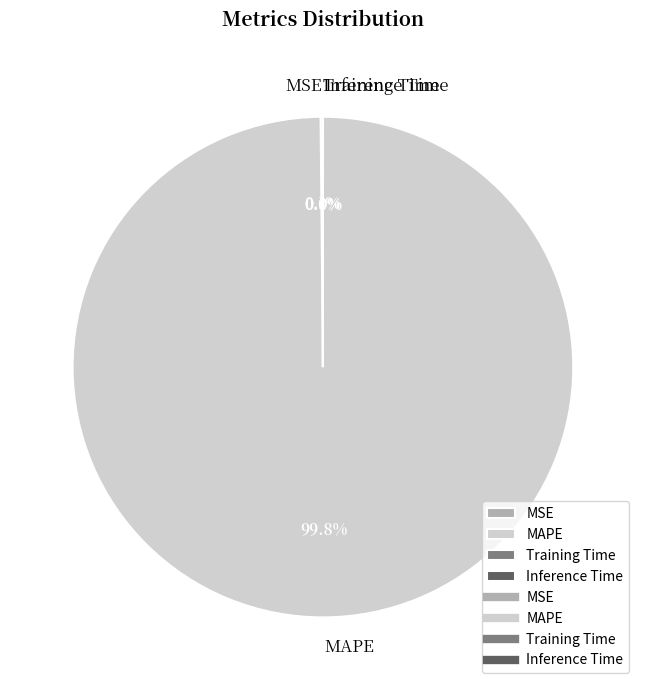

Does MAPE represent more than half of the total?

Yes